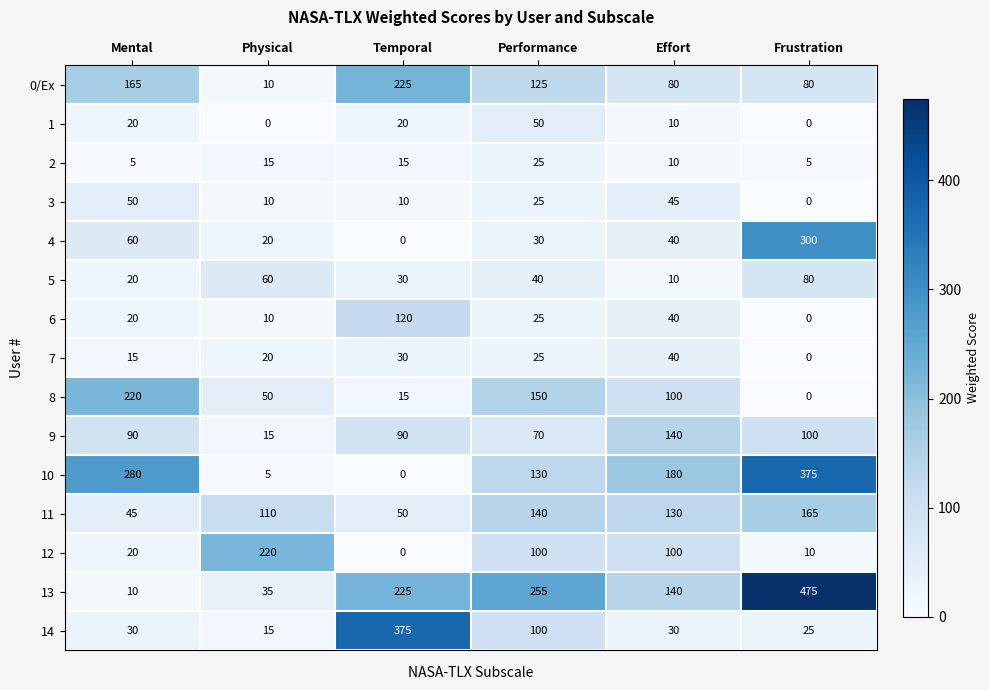

How many positive values does the 3 series have?

5